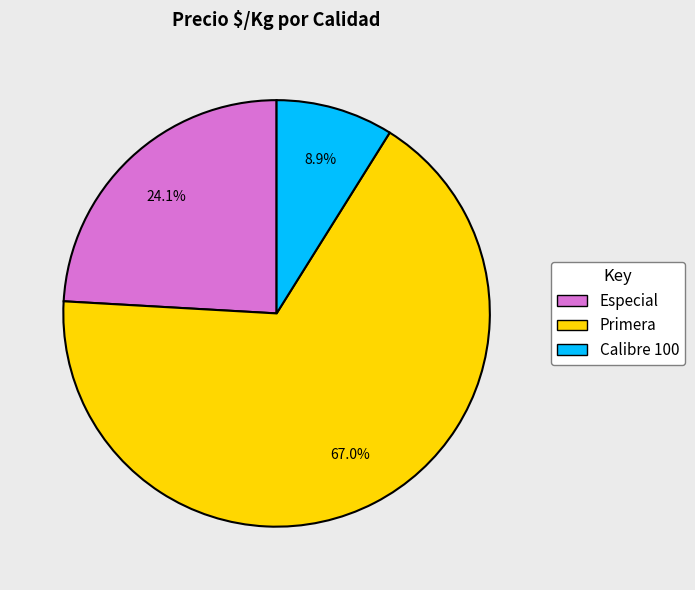

To the nearest percent, what is the average slice percentage?

33%